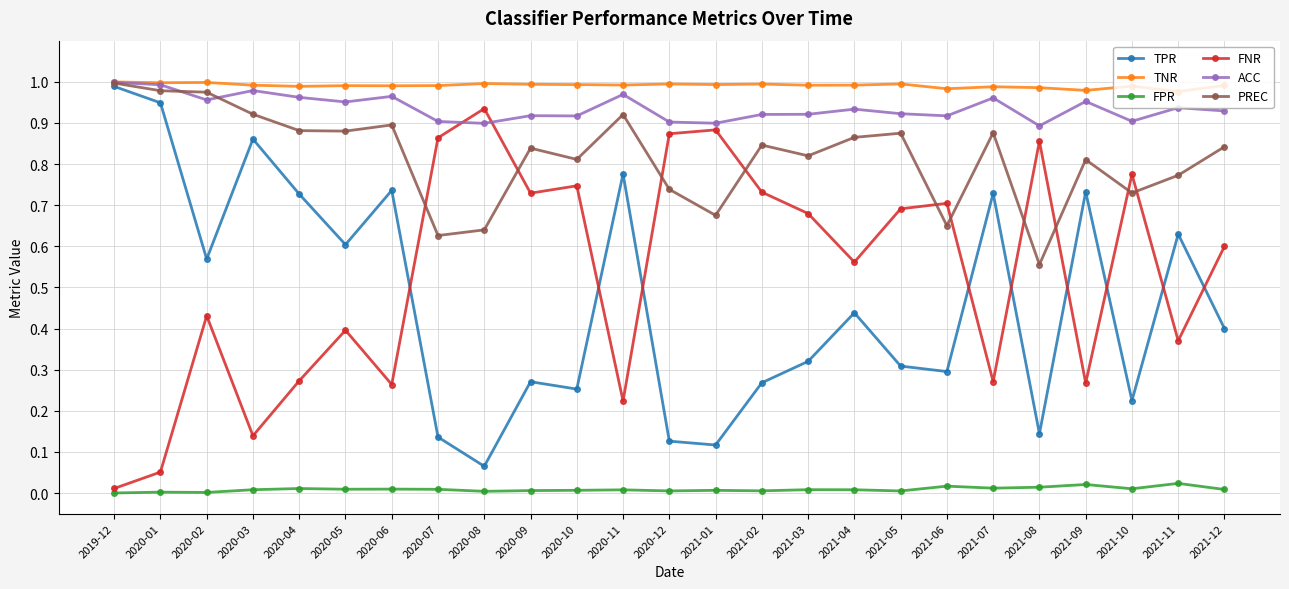

True or false: FPR has more than 1 interior local peaks.

True